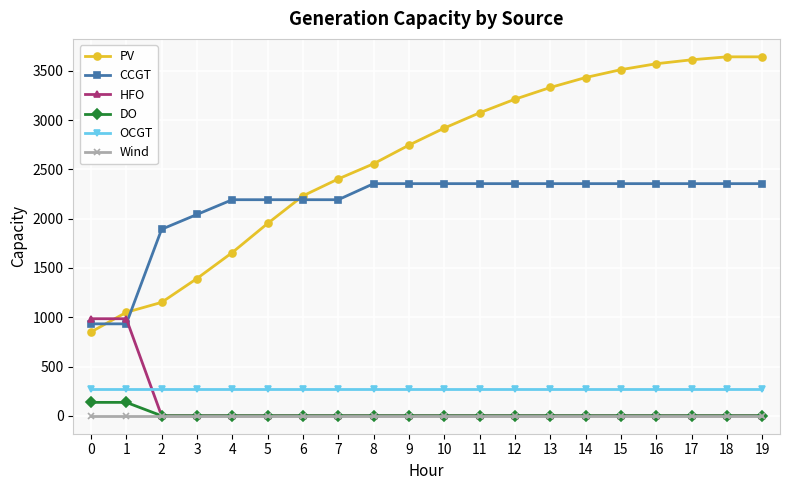

What is the highest value of the PV series?

3643